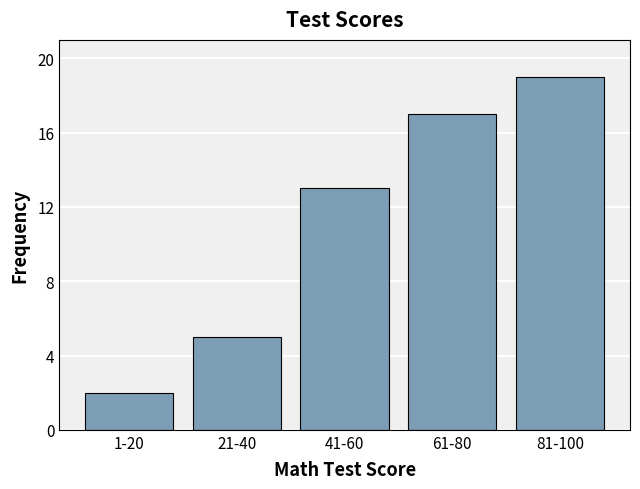

Reading left to right, transcribe all the data shown in this chart.

1-20=2	21-40=5	41-60=13	61-80=17	81-100=19